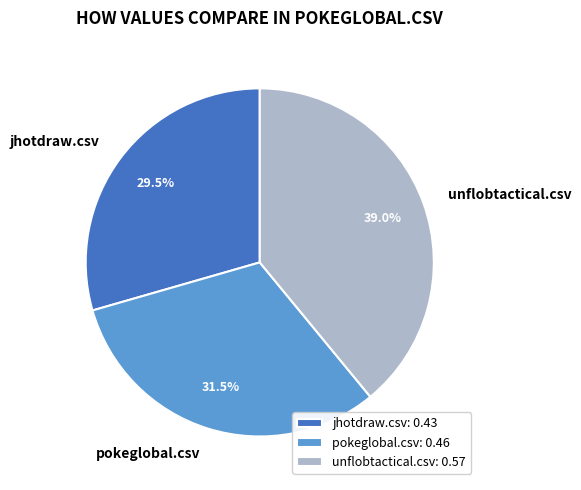

Which category has the smallest portion of the pie?

jhotdraw.csv